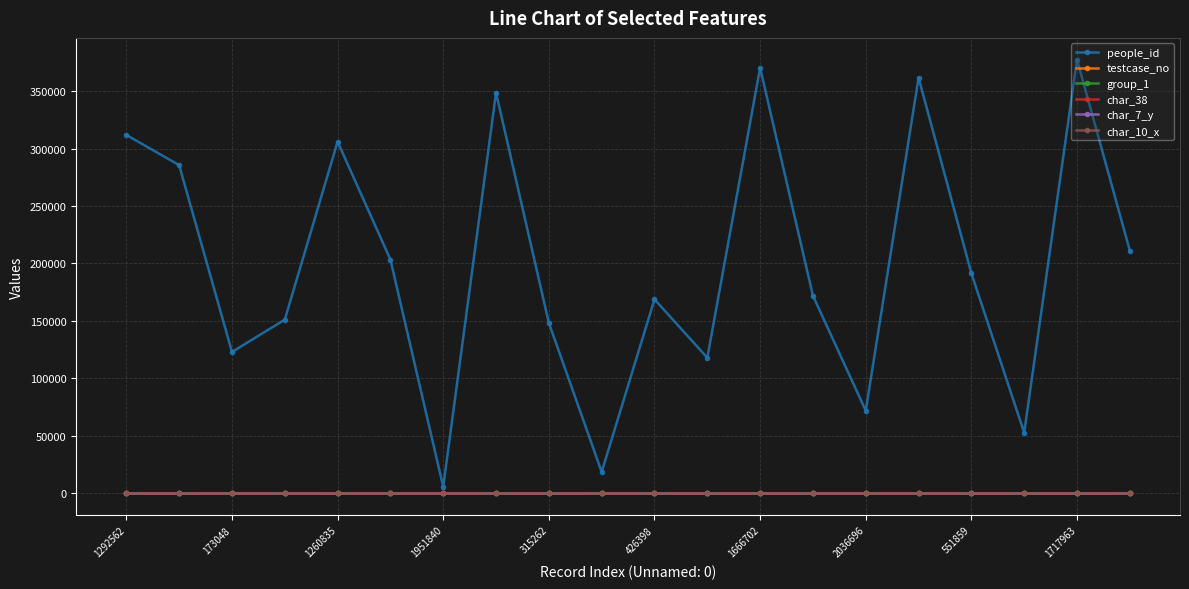

What is the maximum value shown in the chart?

377412